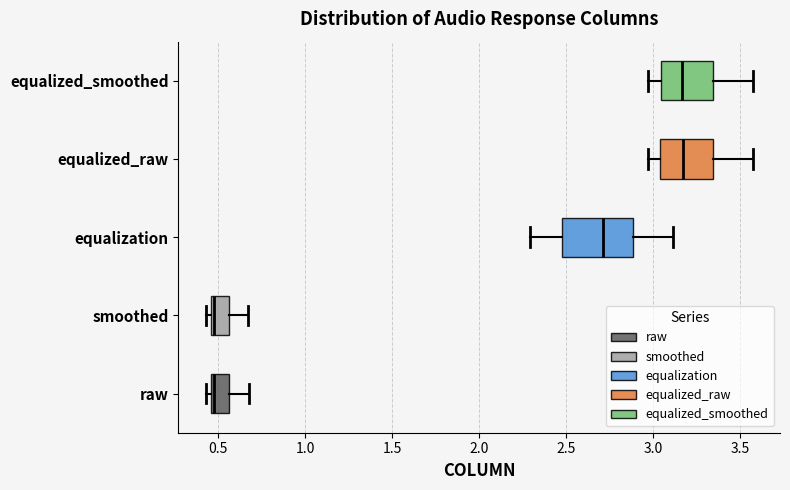

Reading bottom to top, read every box against the x-axis: the position of its median line, the range the box covers, and the ends of its whiskers. The values are not printed on the chart, so give them approximately, as read against the axis.

raw: median 0.50, box 0.45 to 0.55, whiskers 0.45 (just left of the box's left edge) to 0.70
smoothed: median 0.50, box 0.45 to 0.55, whiskers 0.45 (just left of the box's left edge) to 0.65
equalization: median 2.70, box 2.50 to 2.90, whiskers 2.30 to 3.10
equalized_raw: median 3.15, box 3.05 to 3.35, whiskers 2.95 to 3.55
equalized_smoothed: median 3.15, box 3.05 to 3.35, whiskers 2.95 to 3.55